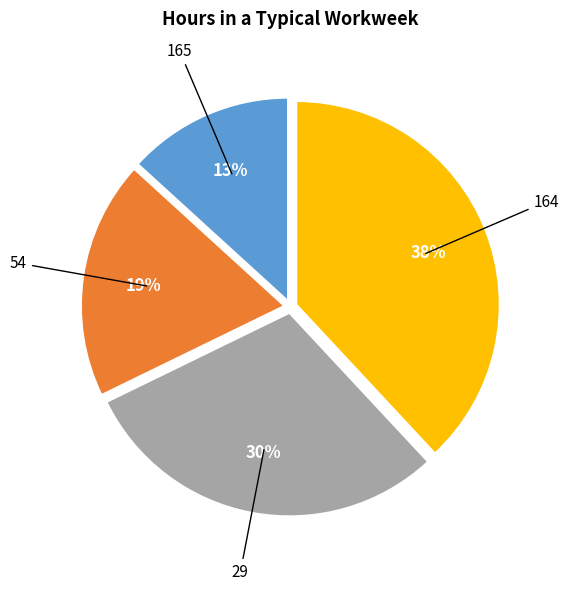

To the nearest percent, what is the difference between the 29 and 54 slice percentages?

11%